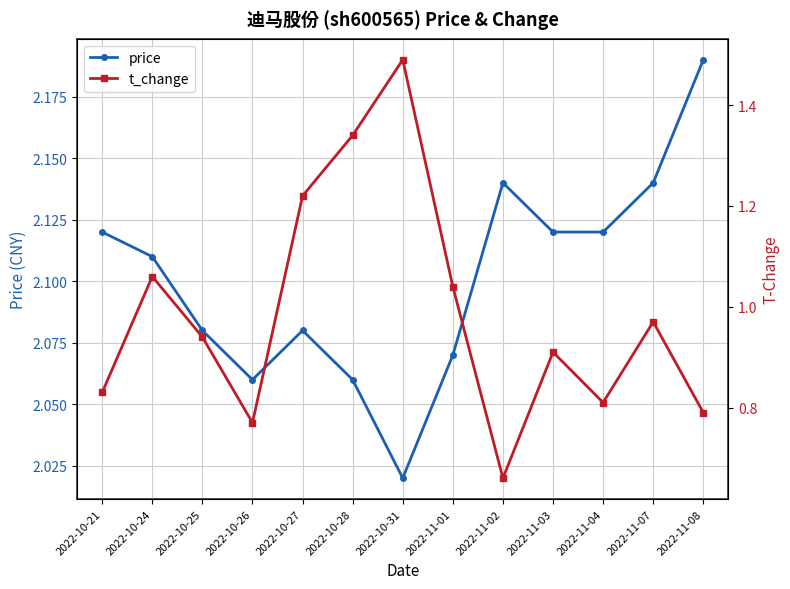

What is the label of the 5th point from the left?

2022-10-27